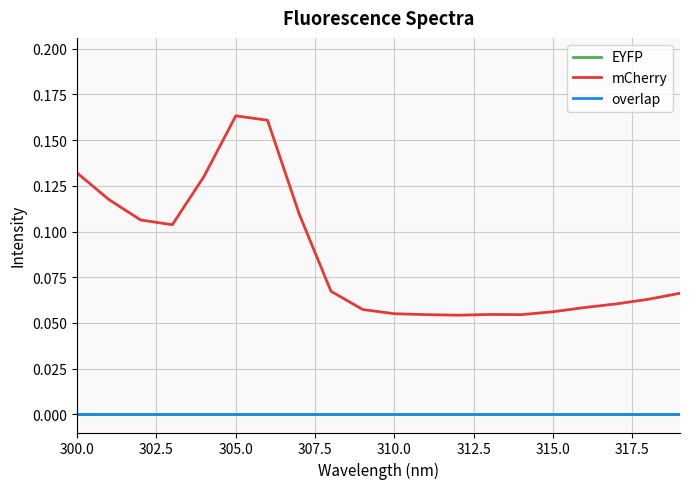

Is this an area chart (filled region under the line)?

No